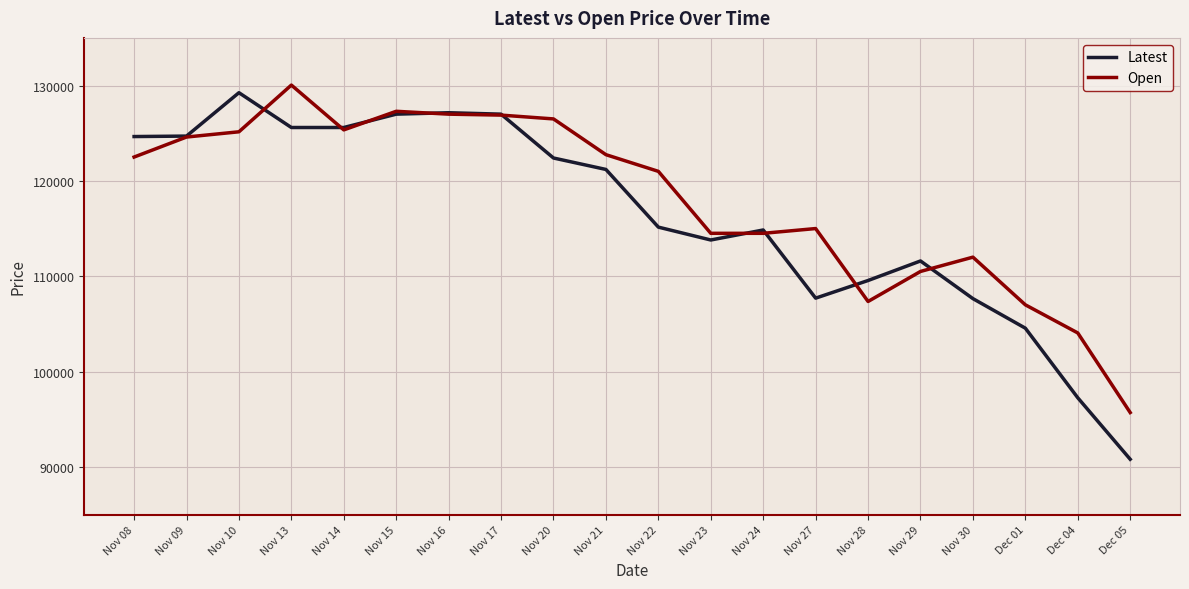

True or false: Open has more than 0 points higher than both neighbors.

True